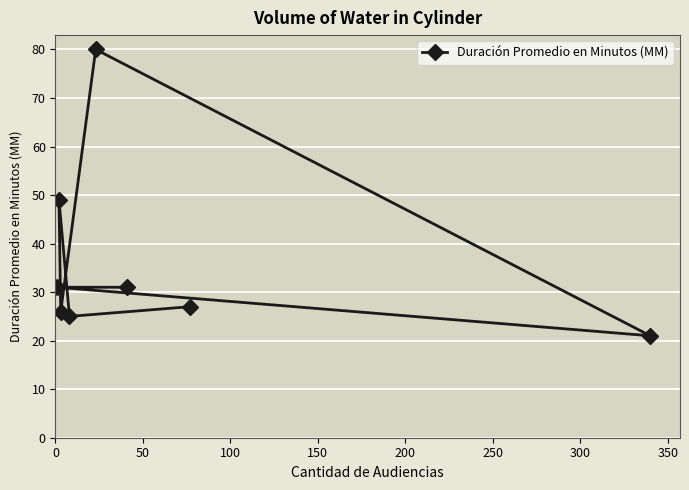

What is the value of the 1st point from the left?

31